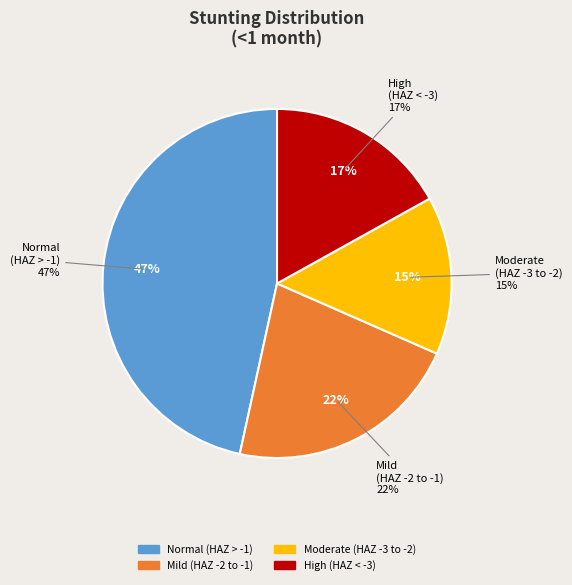

Rank the categories by value from highest to lowest.

Normal (HAZ-score > -1), Mild (HAZ-score between -2 and -1), High (HAZ-score between < -3), Moderate (HAZ-score between -3 and -2)